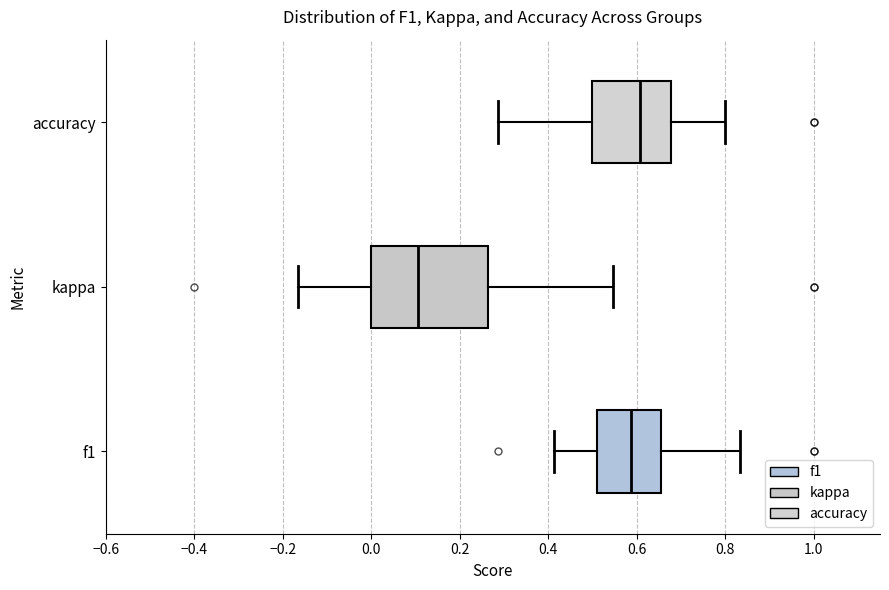

Reading bottom to top, transcribe this box plot: for each box, give where its median line is, the range the box spans, and where its two whiskers end, as read against the x-axis. The values are not printed on the chart, so give them approximately, as read against the axis.

f1: median 0.58, box 0.52 to 0.66, whiskers 0.42 to 0.84
kappa: median 0.10, box 0.00 to 0.26, whiskers -0.16 to 0.54
accuracy: median 0.60, box 0.50 to 0.68, whiskers 0.28 to 0.80